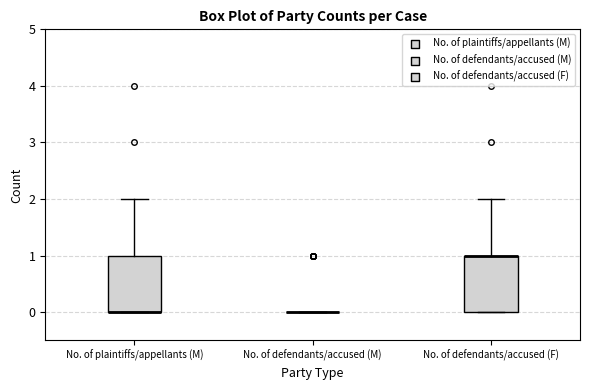

Reading left to right, read every box against the y-axis: the position of its median line, the range the box covers, and the ends of its whiskers. The values are not printed on the chart, so give them approximately, as read against the axis.

No. of plaintiffs/appellants (M): median 0 (drawn on the box's lower edge), box 0 to 1, whiskers 0 to 2
No. of defendants/accused (M): box collapsed to a line at 0, whiskers 0 to 0
No. of defendants/accused (F): median 1 (drawn on the box's upper edge), box 0 to 1, whiskers 0 to 2